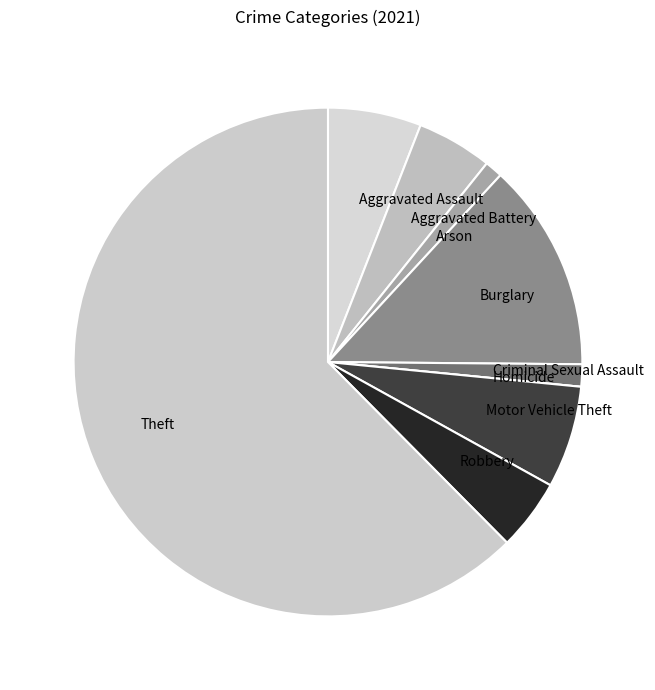

Which slice is the largest?

Theft